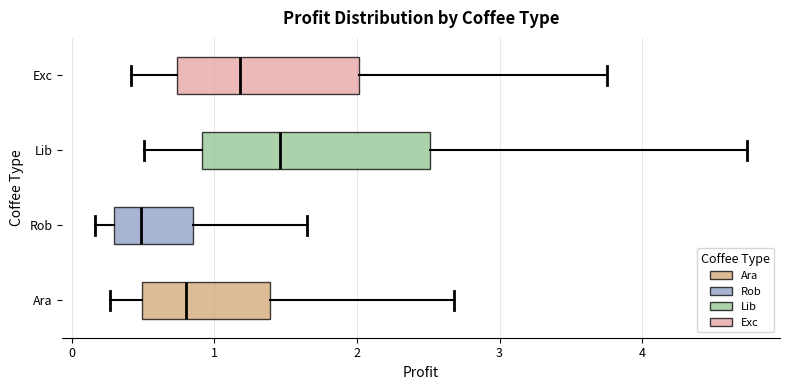

Which box's median line is the furthest to the right?

Lib